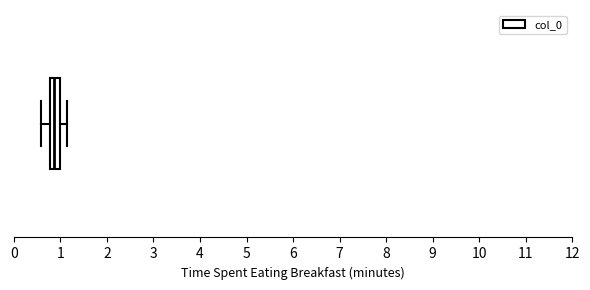

Read this box plot against the x-axis: the position of the median line, the range covered by the box, and the ends of both whiskers. The values are not printed on the chart, so give them approximately, as read against the axis.

median 0.9, box 0.8 to 1.0, whiskers 0.6 to 1.1